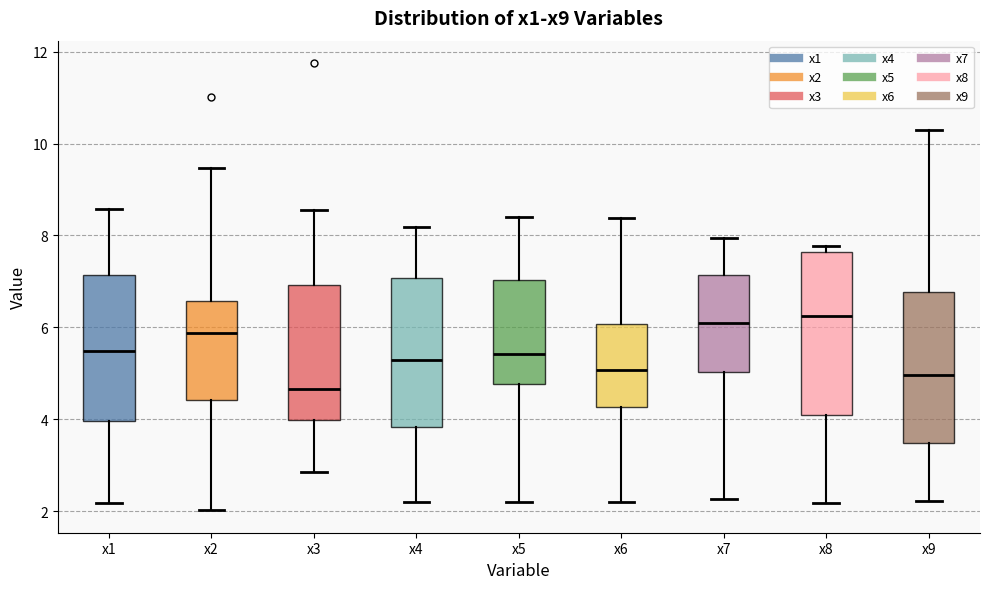

Reading left to right, read every box against the y-axis: the position of its median line, the range the box covers, and the ends of its whiskers. The values are not printed on the chart, so give them approximately, as read against the axis.

x1: median 5.4, box 4.0 to 7.2, whiskers 2.2 to 8.6
x2: median 5.8, box 4.4 to 6.6, whiskers 2.0 to 9.4
x3: median 4.6, box 4.0 to 7.0, whiskers 2.8 to 8.6
x4: median 5.2, box 3.8 to 7.0, whiskers 2.2 to 8.2
x5: median 5.4, box 4.8 to 7.0, whiskers 2.2 to 8.4
x6: median 5.0, box 4.2 to 6.0, whiskers 2.2 to 8.4
x7: median 6.0, box 5.0 to 7.2, whiskers 2.2 to 8.0
x8: median 6.2, box 4.0 to 7.6, whiskers 2.2 to 7.8
x9: median 5.0, box 3.4 to 6.8, whiskers 2.2 to 10.2